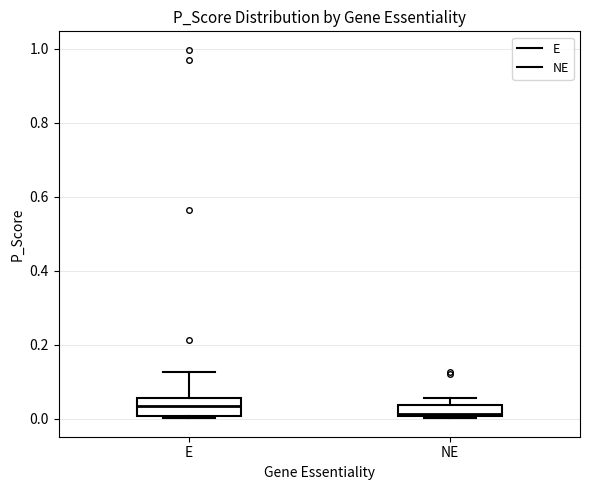

Reading left to right, transcribe this box plot: for each box, give where its median line is, the range the box spans, and where its two whiskers end, as read against the y-axis. The values are not printed on the chart, so give them approximately, as read against the axis.

E: median 0.04, box 0.00 to 0.06, whiskers 0.00 to 0.12
NE: median 0.02, box 0.00 to 0.04, whiskers 0.00 to 0.06